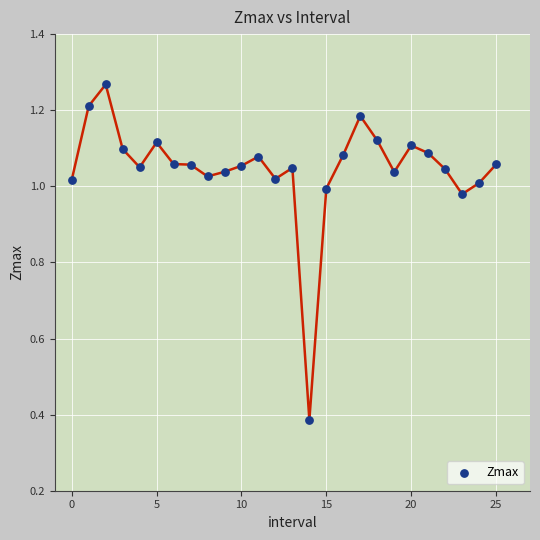

What is the range of Y values (max minus min)?

0.9